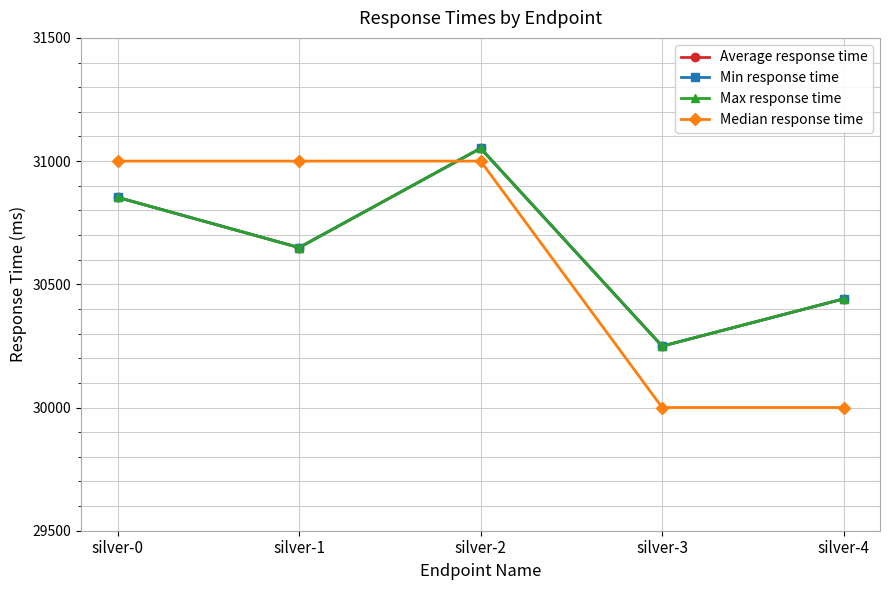

Count the Median response time values in the range 30000 to 31000.

5